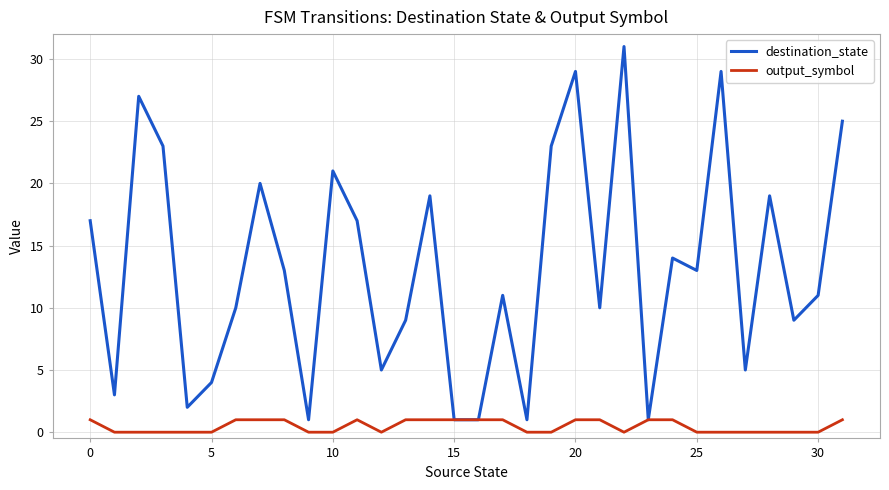

Which series has the largest range (max minus min)?

destination_state